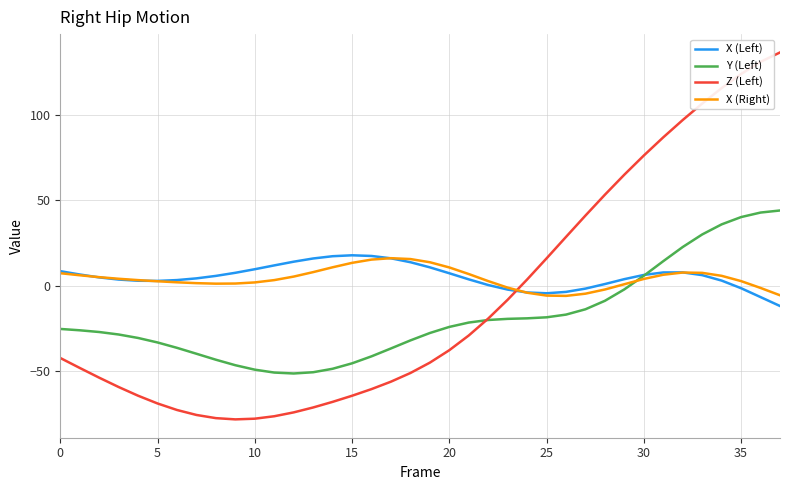

What is the highest value of the Y (Left) series?

44.1